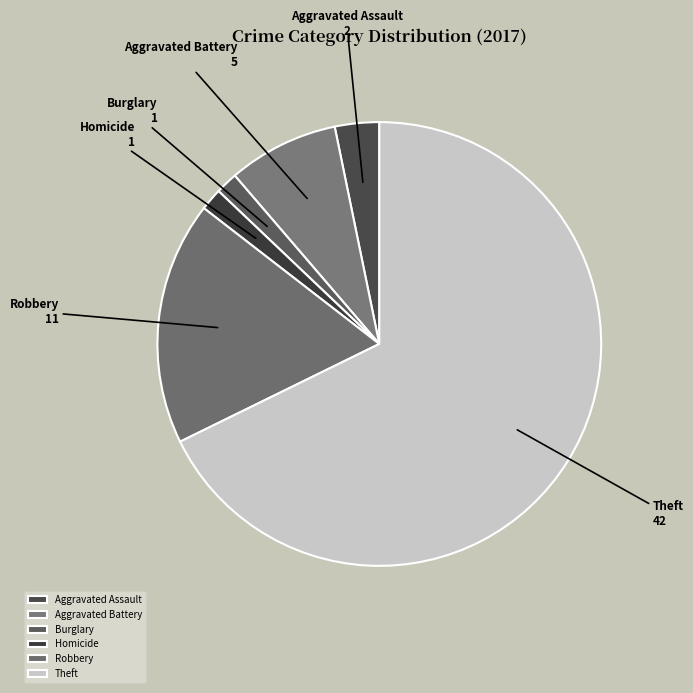

Does Theft account for over 50% of the chart?

Yes